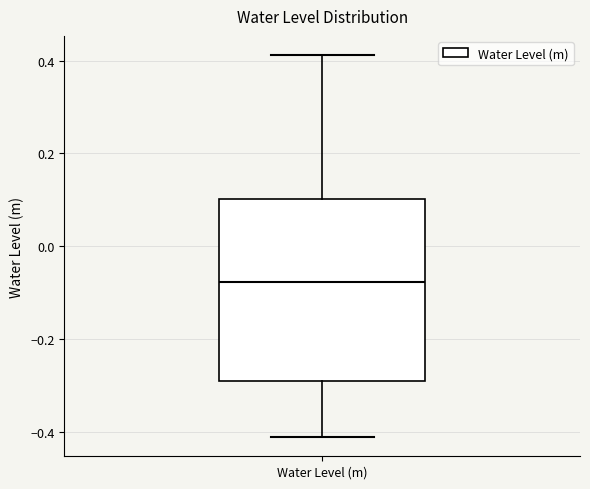

Where is the upper edge of the box for Water Level (m) on the y-axis? The values are not printed on the chart, so give them approximately, as read against the axis.

0.10